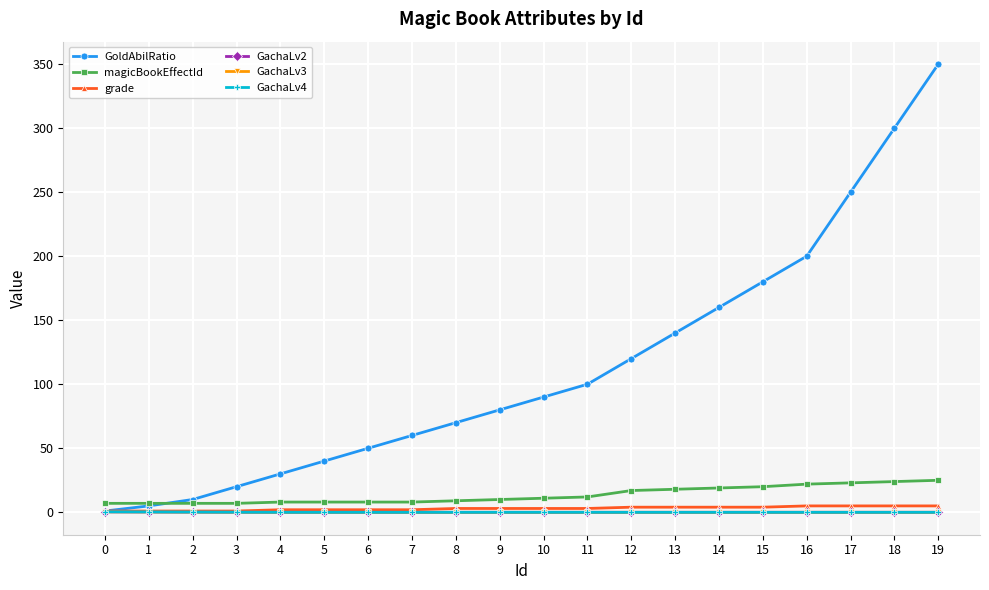

The GachaLv3 series shows 0.2 at 2. True or false?

True